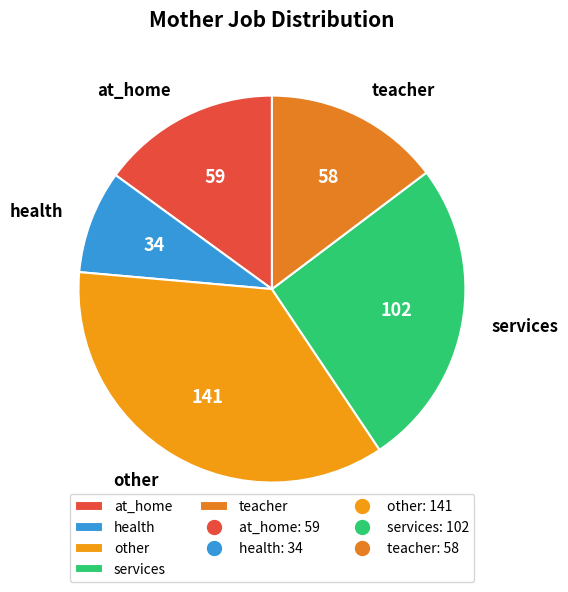

Which category has the biggest portion of the pie?

other